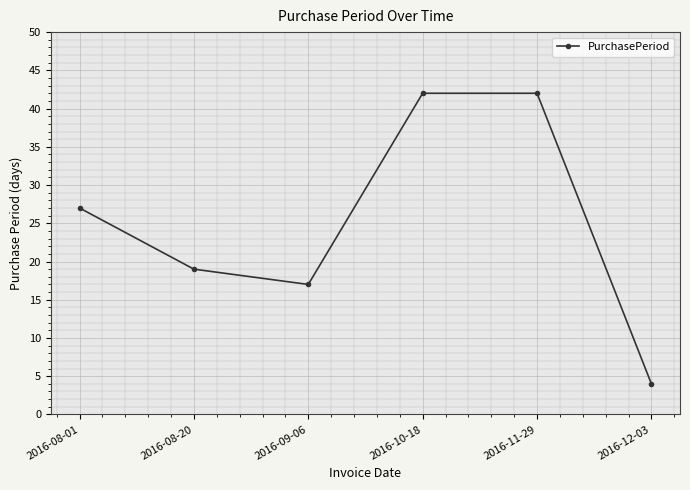

Approximately how many times larger is the value at 2016-12-03 compared to 2016-10-18?

0.1